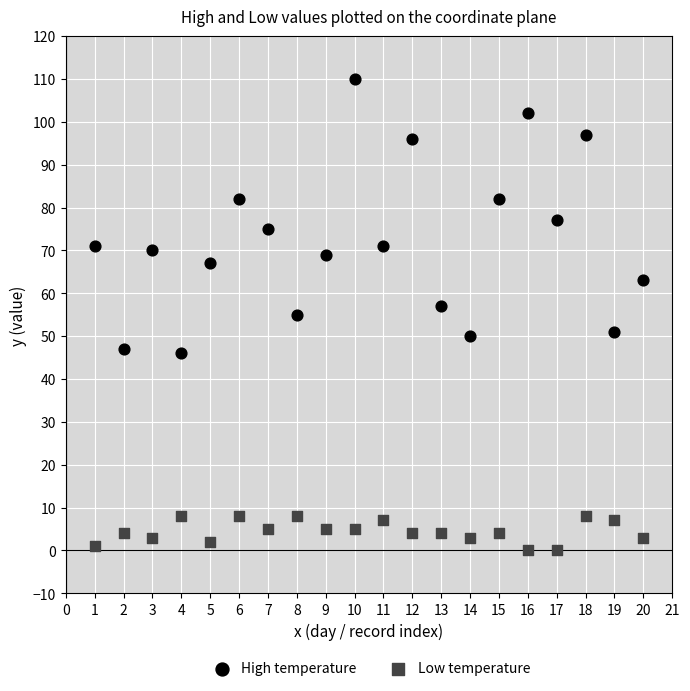

Which series reaches the maximum Y coordinate?

High temperature